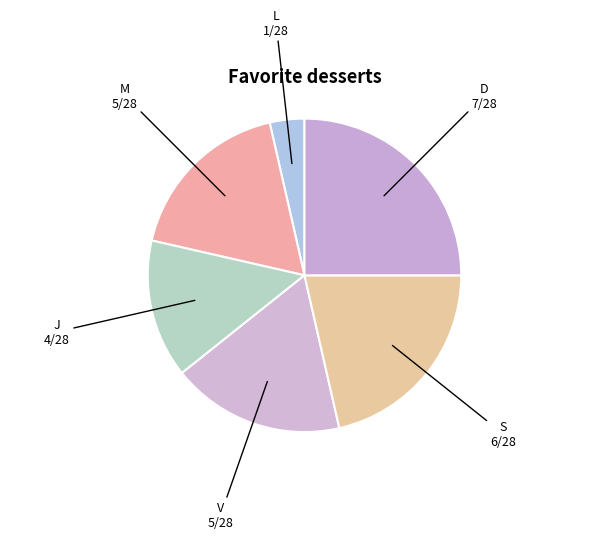

How many segments does this pie chart have?

6